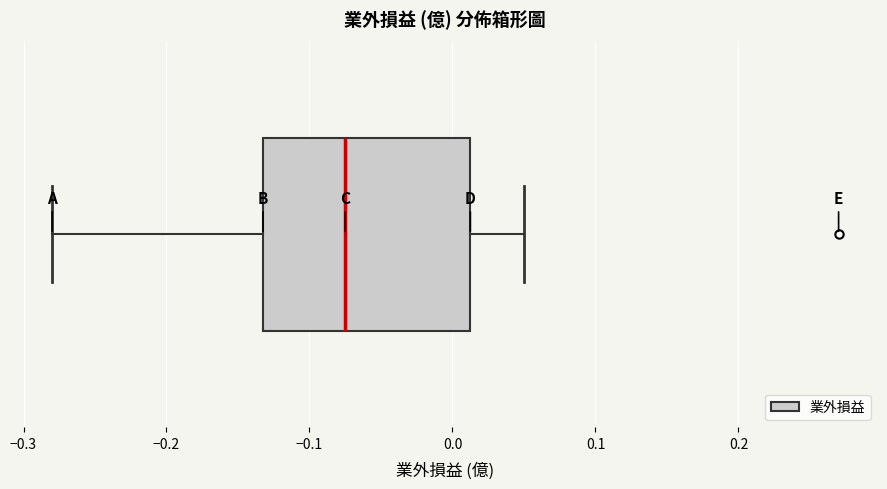

Read this box plot against the x-axis: the position of the median line, the range covered by the box, and the ends of both whiskers. The values are not printed on the chart, so give them approximately, as read against the axis.

median -0.07, box -0.13 to 0.01, whiskers -0.28 to 0.05